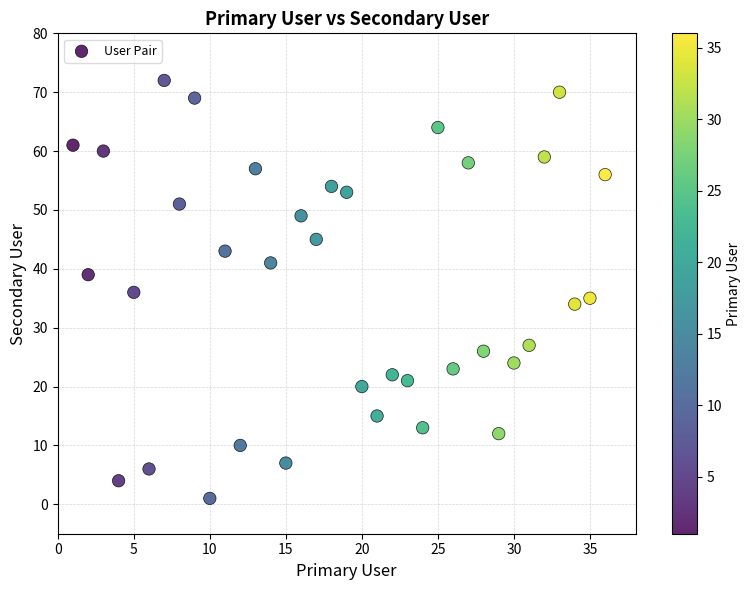

What is the range of X values (max minus min)?

35